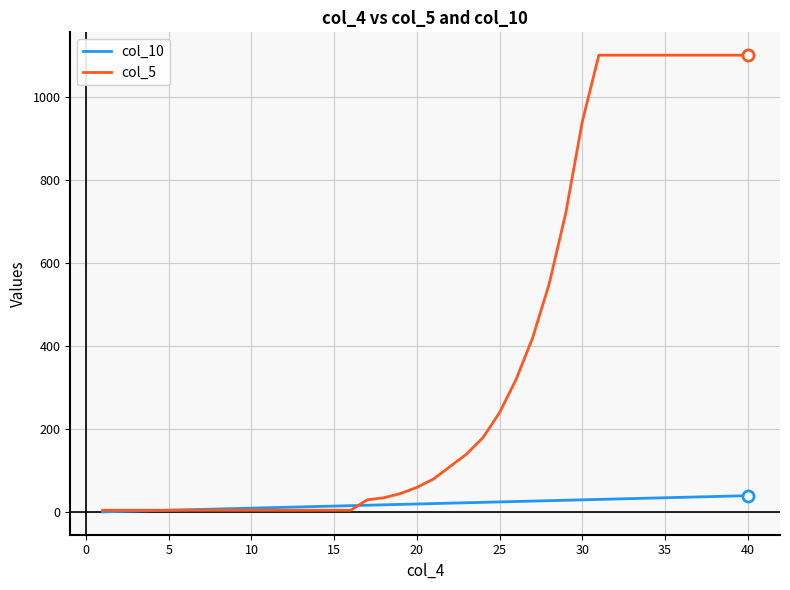

Does the chart have visible grid lines?

Yes